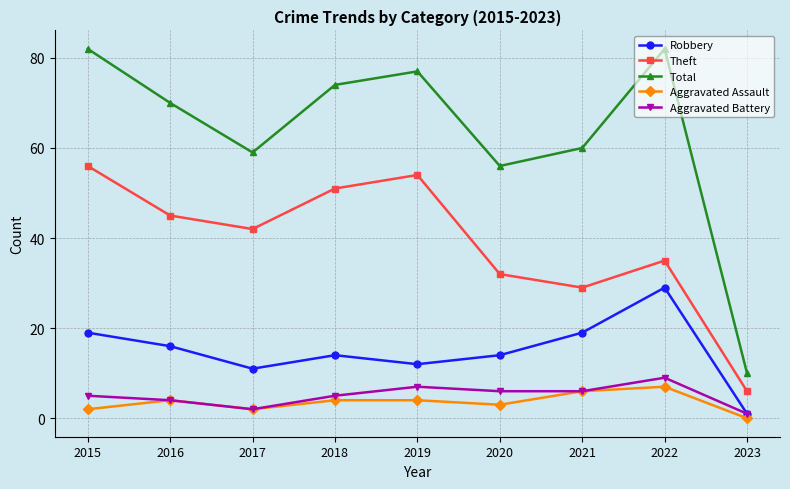

True or false: Total and Theft cross at least once.

False